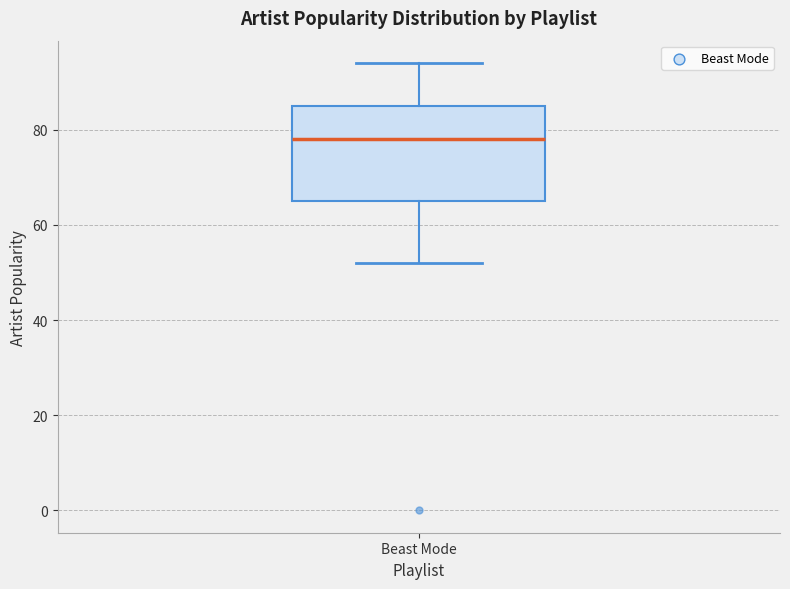

Transcribe this box plot: give where the median line is, the range the box spans, and where the two whiskers end, as read against the y-axis. The values are not printed on the chart, so give them approximately, as read against the axis.

median 78, box 66 to 86, whiskers 52 to 94